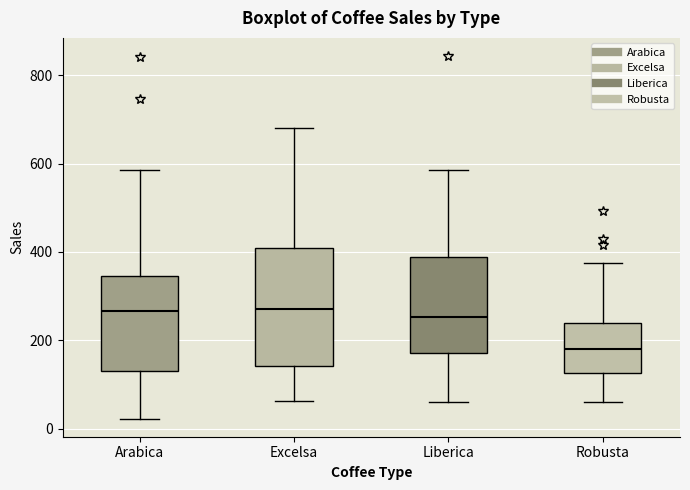

Comparing the boxes themselves (not the whiskers), which one is the tallest?

Excelsa